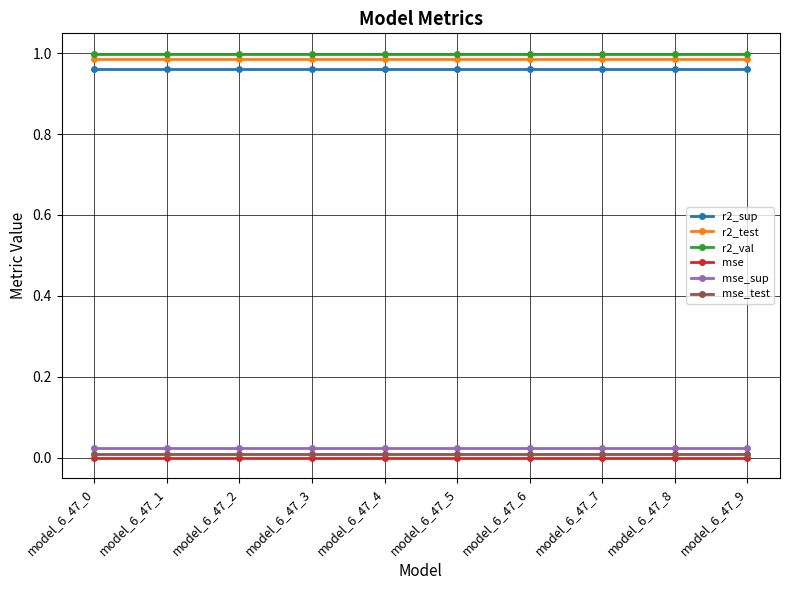

True or false: r2_test and mse_sup intersect in this chart.

False